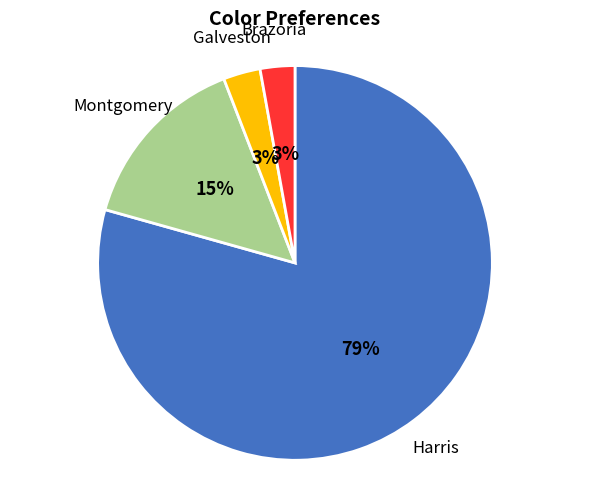

Does any single category account for the majority?

Yes